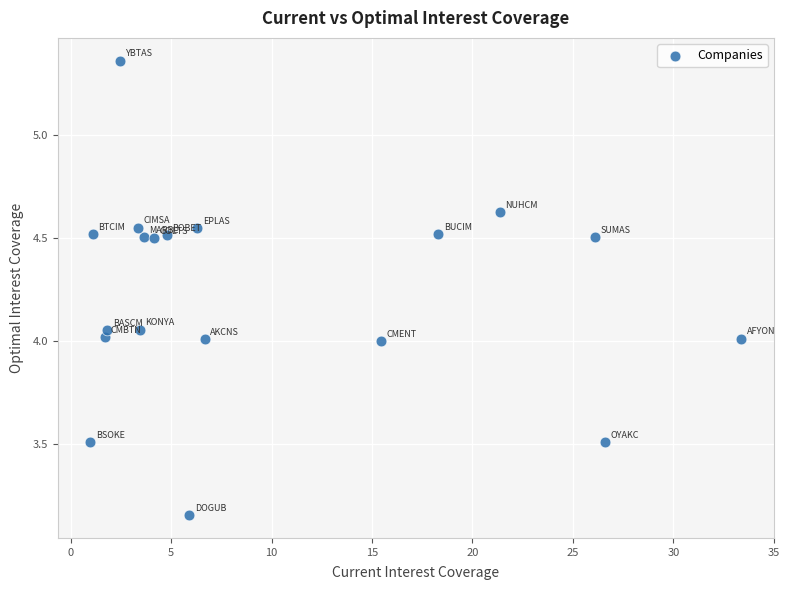

What is the range of Y values (max minus min)?

2.2